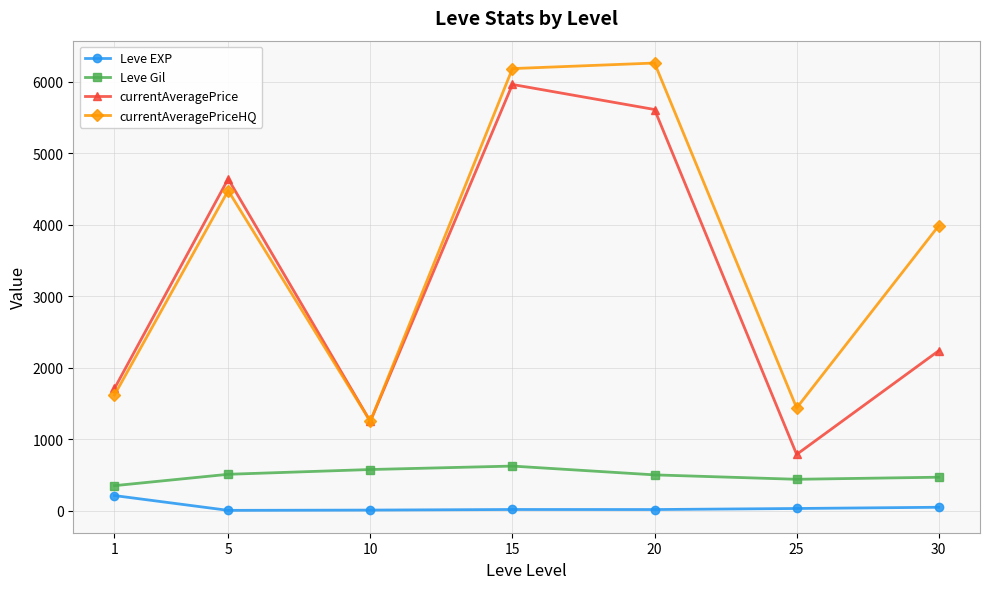

At how many categories does at least one series exceed 2402?

4